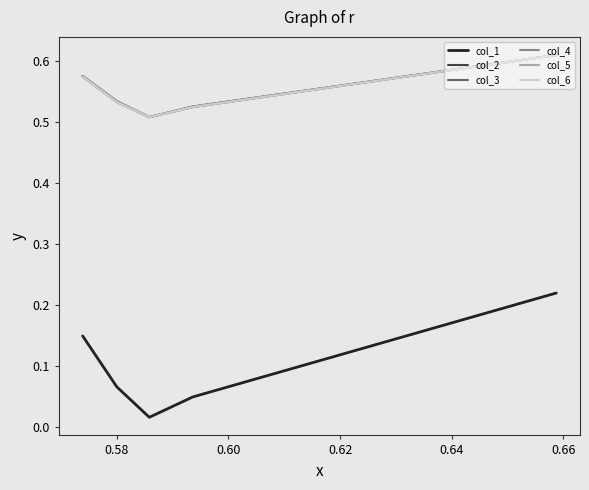

Is this an area chart (filled region under the line)?

No